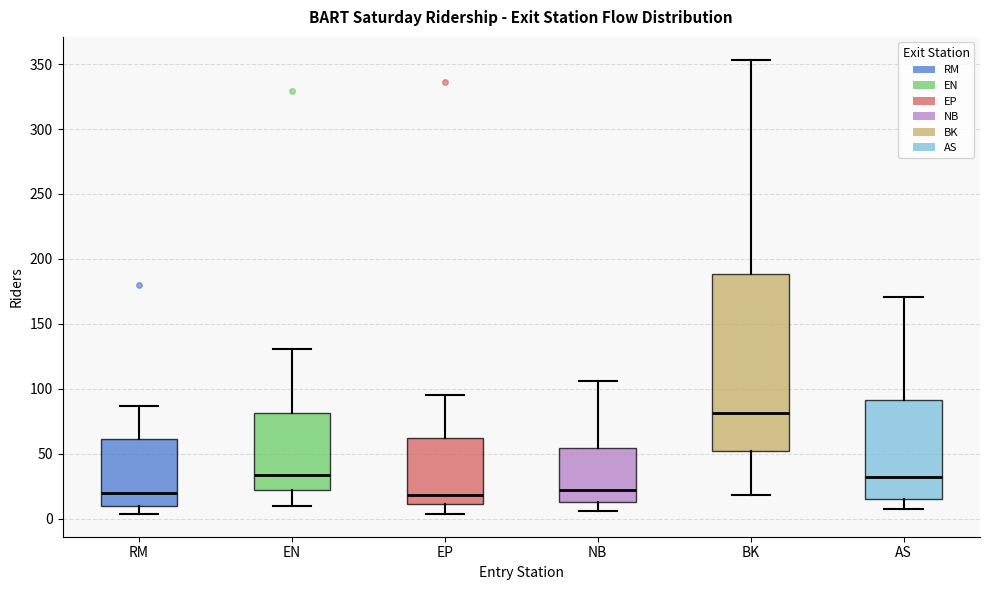

Where does the lower whisker of the box for EN end on the y-axis? The values are not printed on the chart, so give them approximately, as read against the axis.

10